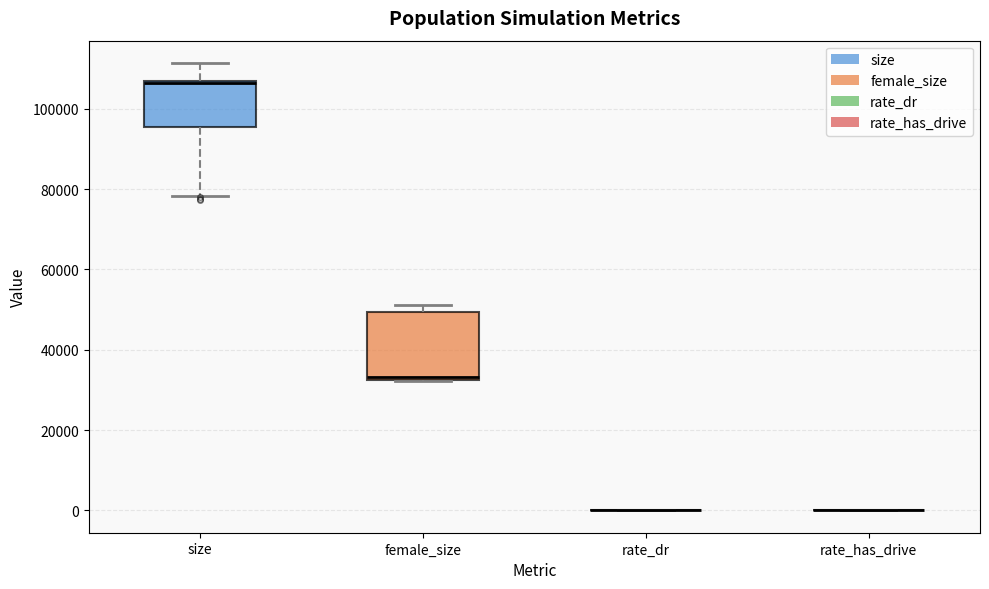

Comparing the boxes themselves (not the whiskers), which one is the tallest?

female_size